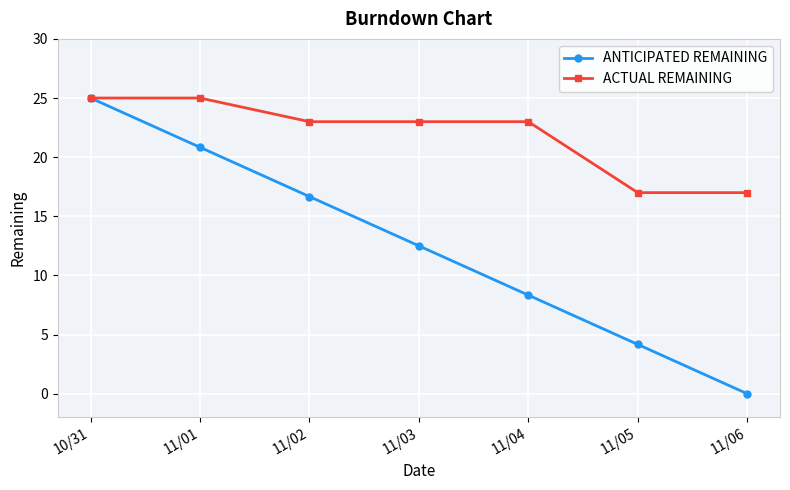

At how many categories does at least one series exceed 15?

7